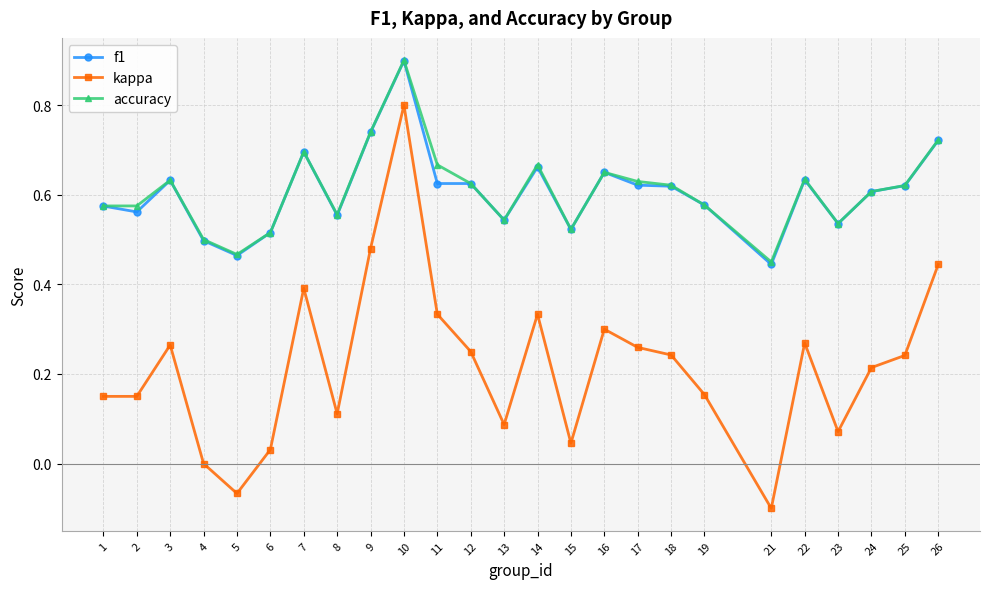

Which series has the widest spread of values?

kappa